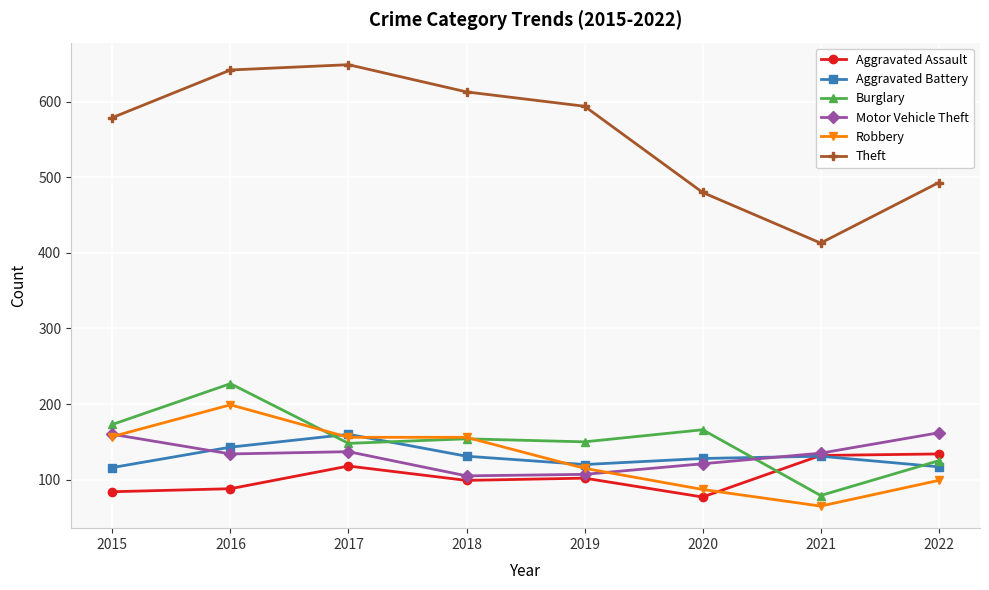

Is the value of Aggravated Battery at 2017 greater than the value of Robbery at 2016?

No